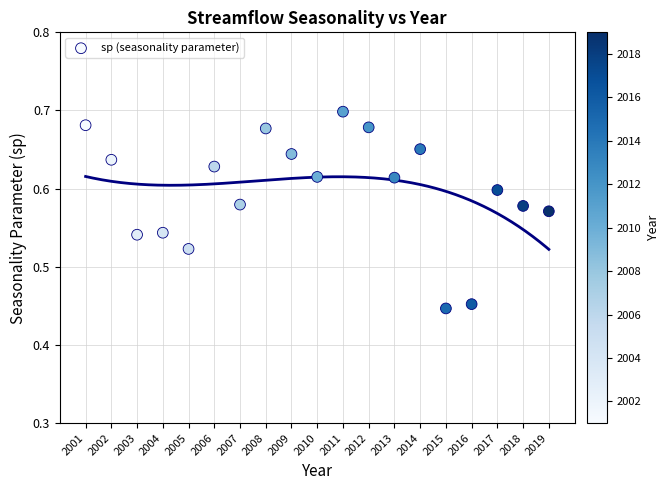

What is the range of Y values (max minus min)?

0.3